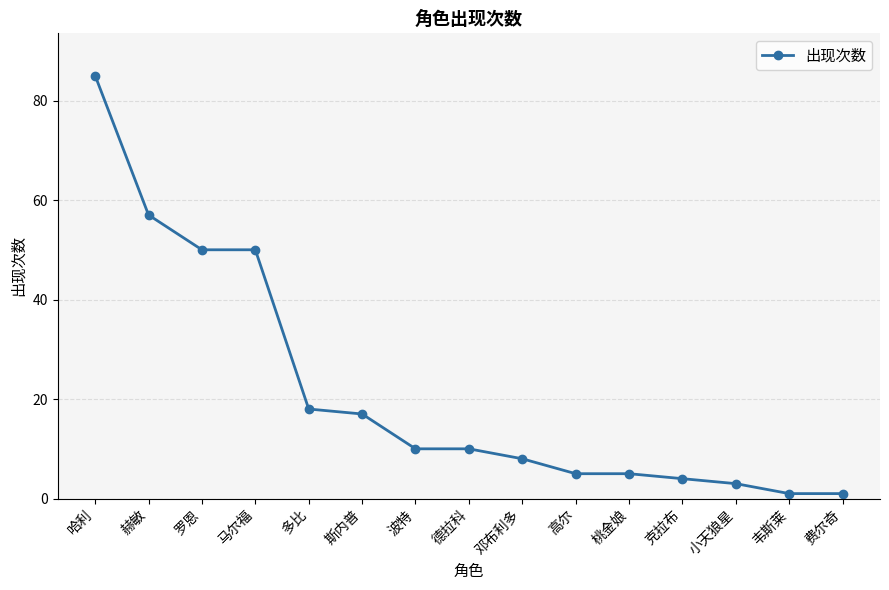

What is the change in value from 马尔福 to 斯内普?

-33